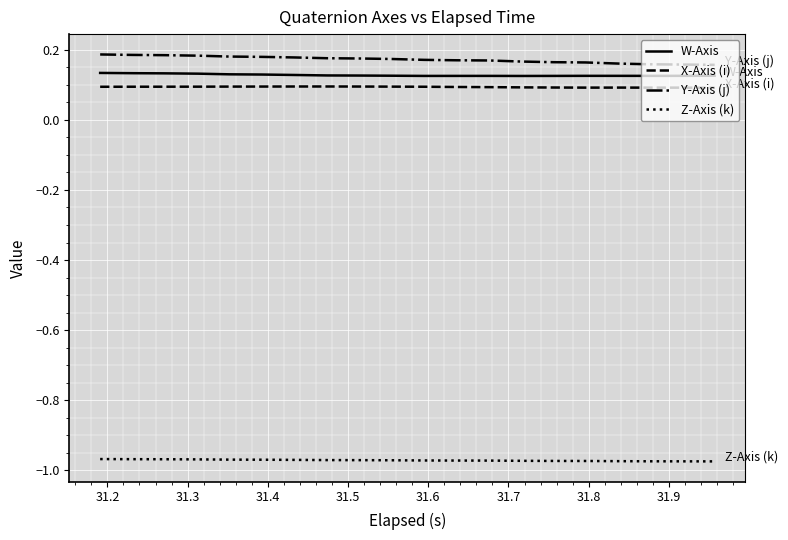

True or false: W-Axis and Y-Axis (j) cross at least once.

False